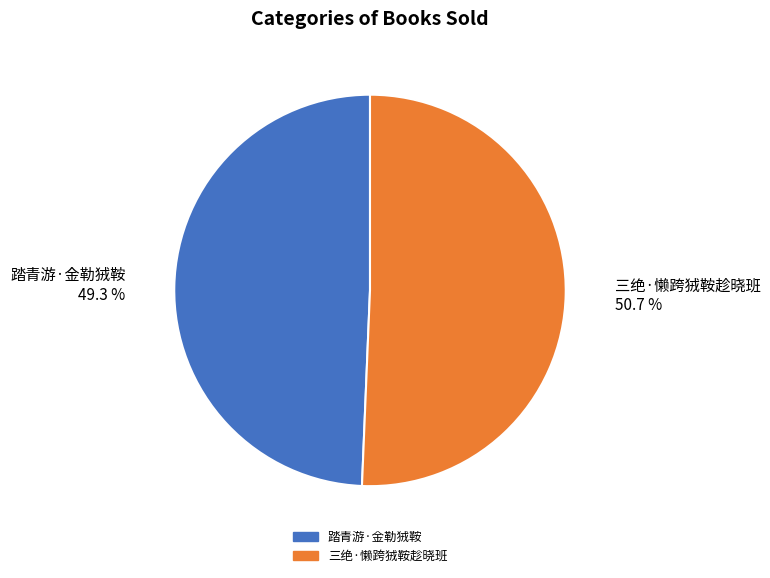

How many slices are in this pie chart?

2